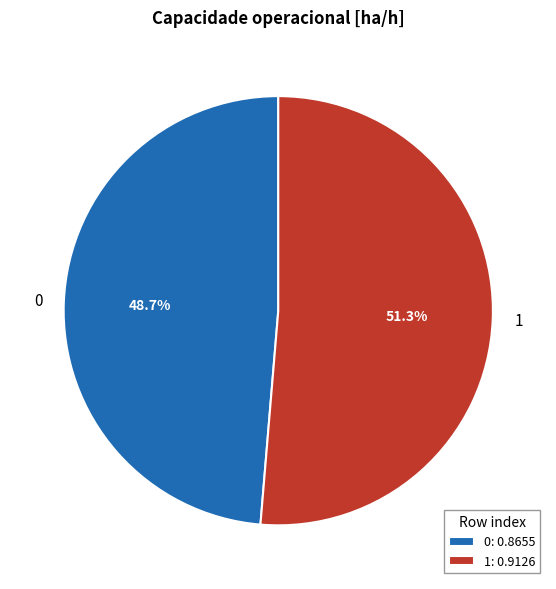

What is the largest slice in the pie chart?

1